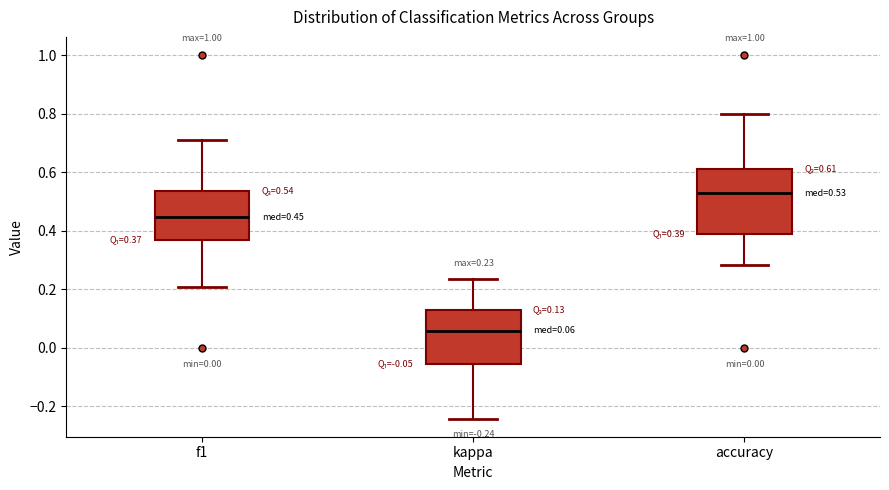

Comparing the boxes themselves (not the whiskers), which one is the tallest?

accuracy